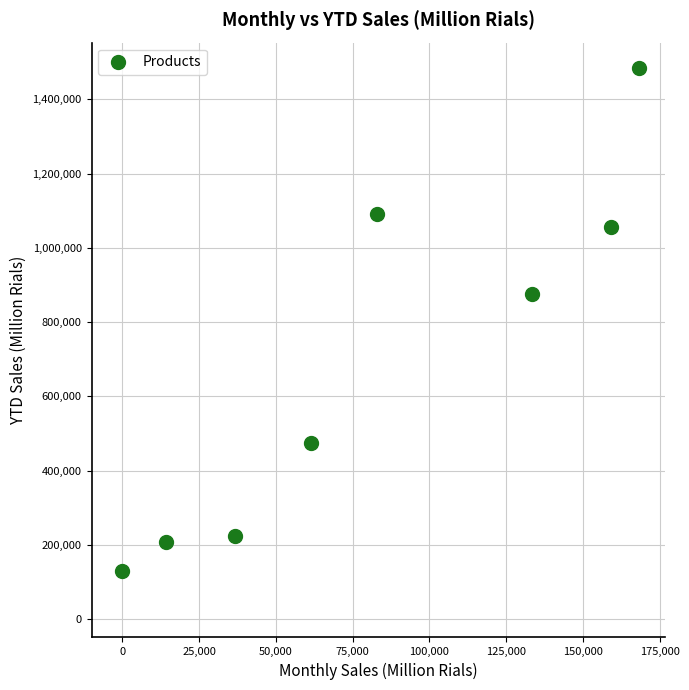

What is the average Y value?

692375